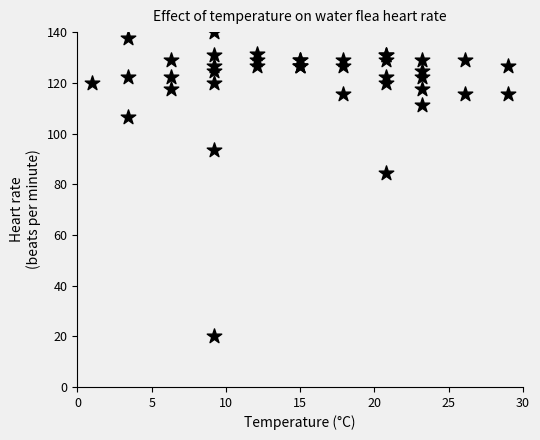

What Y value in the scatter plot is closest to 80?

84.4